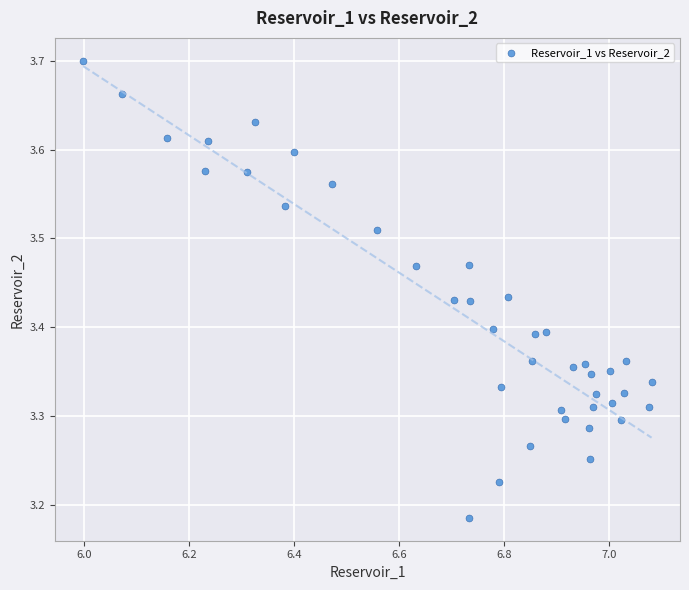

What is the range of X values (max minus min)?

1.1